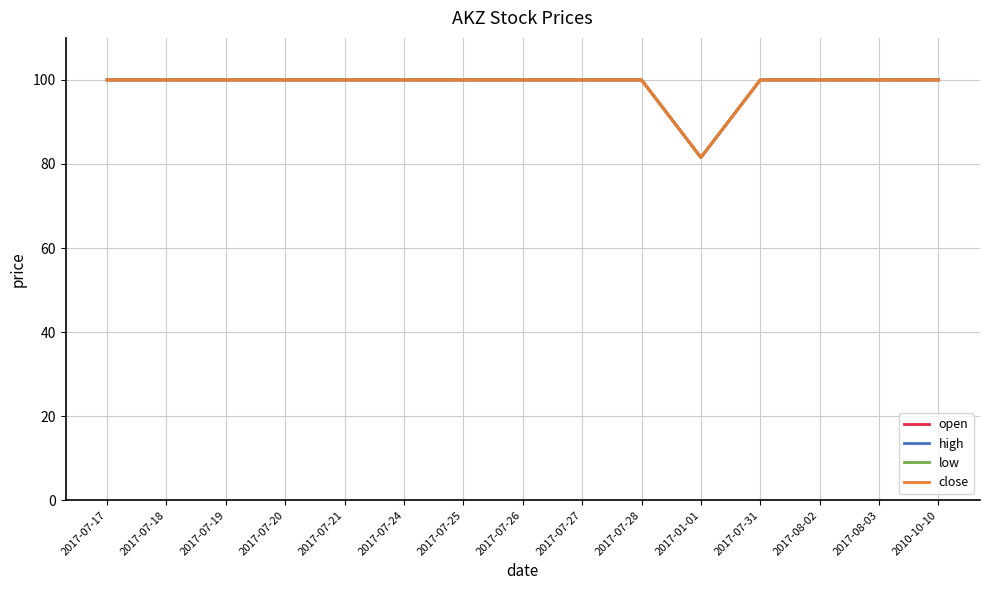

What is the value of the high point at the 15th from the left?

100.0